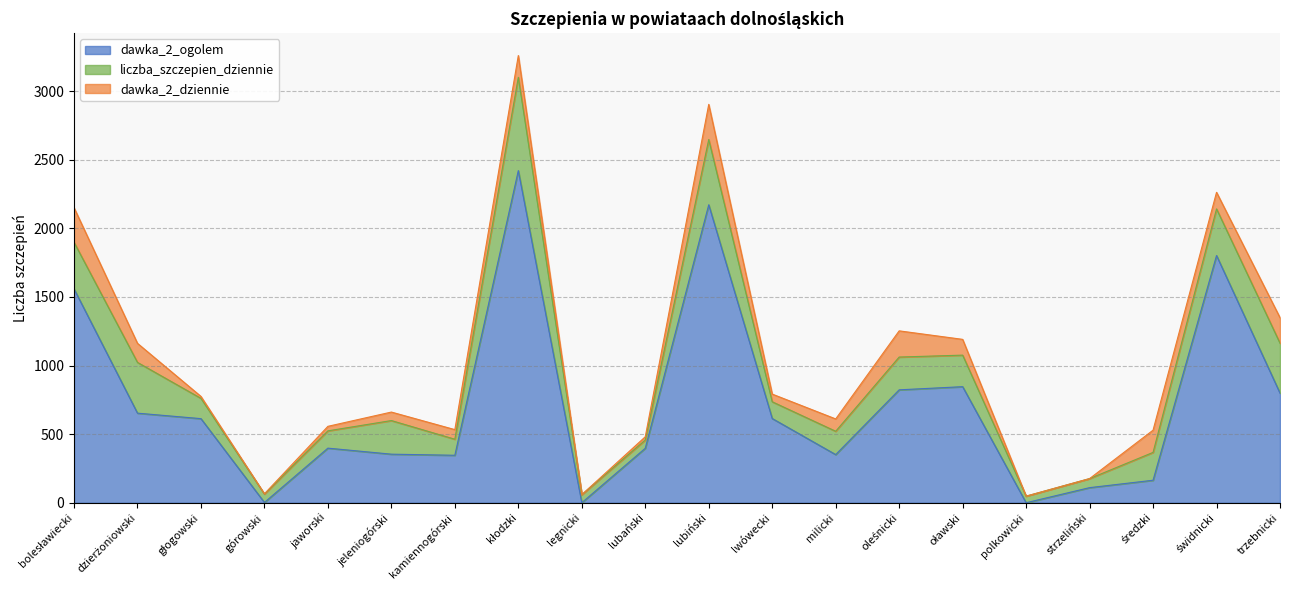

Reading left to right, list all the values displayed in this chart.

dawka_2_ogolem: bolesławiecki=1559	dzierżoniowski=653	głogowski=613	górowski=2	jaworski=398	jeleniogórski=354	kamiennogórski=346	kłodzki=2421	legnicki=0	lubański=397	lubiński=2172	lwówecki=614	milicki=351	oleśnicki=823	oławski=846	polkowicki=0	strzeliński=110	średzki=164	świdnicki=1802	trzebnicki=799
liczba_szczepien_dziennie: bolesławiecki=340	dzierżoniowski=370	głogowski=148	górowski=61	jaworski=126	jeleniogórski=245	kamiennogórski=117	kłodzki=680	legnicki=59	lubański=60	lubiński=476	lwówecki=122	milicki=170	oleśnicki=239	oławski=230	polkowicki=48	strzeliński=66	średzki=203	świdnicki=340	trzebnicki=364
dawka_2_dziennie: bolesławiecki=252	dzierżoniowski=139	głogowski=14	górowski=2	jaworski=33	jeleniogórski=62	kamiennogórski=70	kłodzki=159	legnicki=0	lubański=24	lubiński=256	lwówecki=56	milicki=90	oleśnicki=191	oławski=115	polkowicki=0	strzeliński=0	średzki=162	świdnicki=121	trzebnicki=186